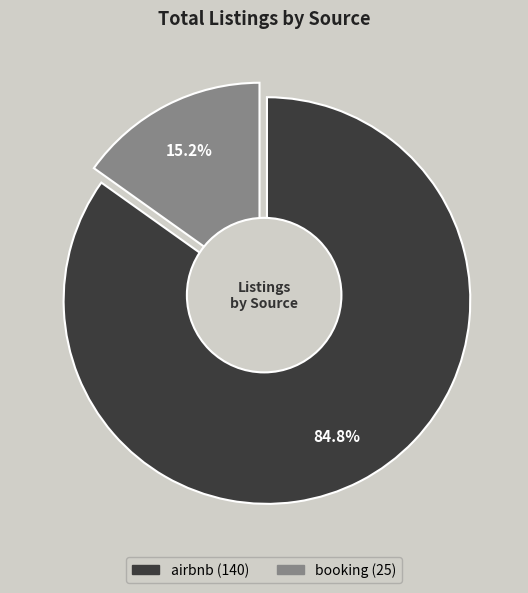

To the nearest percent, what is the difference between the airbnb and booking slice percentages?

70%